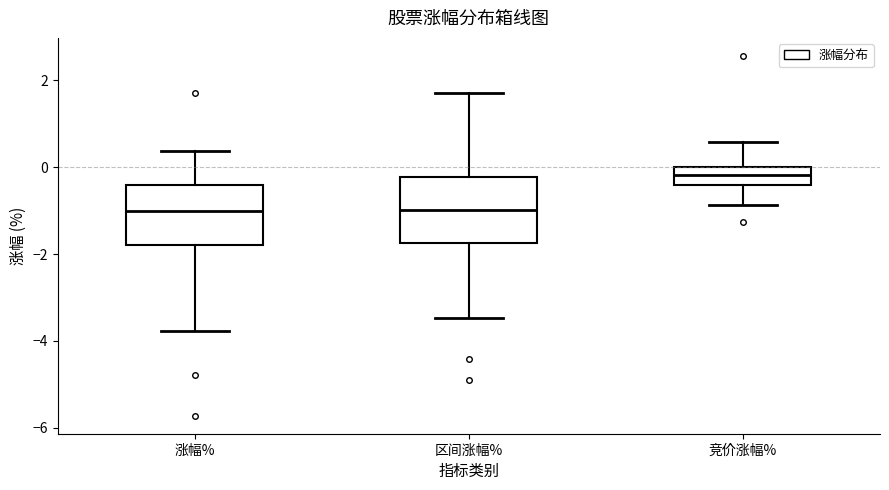

Which box's median line is the highest?

竞价涨幅%